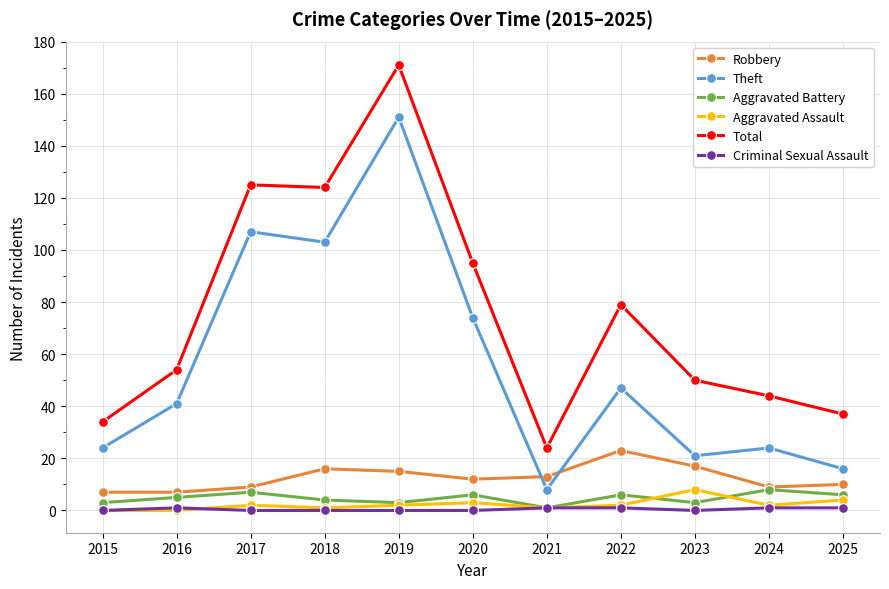

Reading left to right, extract all data points from this chart.

Robbery: 2015=7	2016=7	2017=9	2018=16	2019=15	2020=12	2021=13	2022=23	2023=17	2024=9	2025=10
Theft: 2015=24	2016=41	2017=107	2018=103	2019=151	2020=74	2021=8	2022=47	2023=21	2024=24	2025=16
Aggravated Battery: 2015=3	2016=5	2017=7	2018=4	2019=3	2020=6	2021=1	2022=6	2023=3	2024=8	2025=6
Aggravated Assault: 2015=0	2016=0	2017=2	2018=1	2019=2	2020=3	2021=1	2022=2	2023=8	2024=2	2025=4
Total: 2015=34	2016=54	2017=125	2018=124	2019=171	2020=95	2021=24	2022=79	2023=50	2024=44	2025=37
Criminal Sexual Assault: 2015=0	2016=1	2017=0	2018=0	2019=0	2020=0	2021=1	2022=1	2023=0	2024=1	2025=1